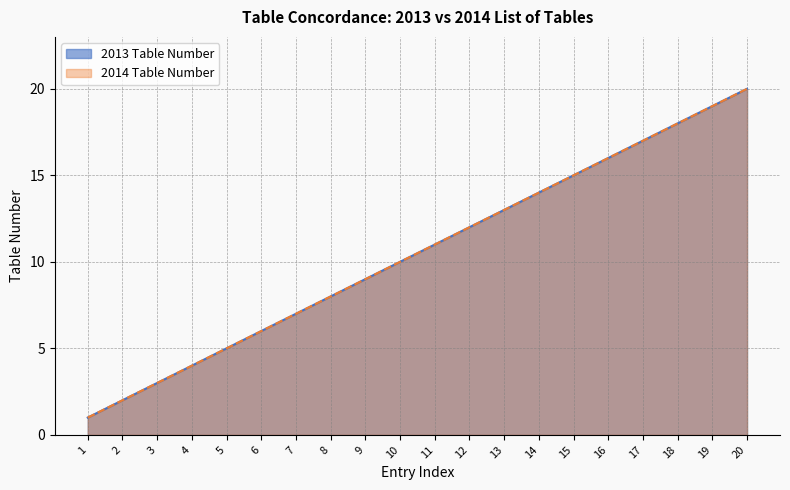

What value does the 2014 Table Number series have at 11?

11